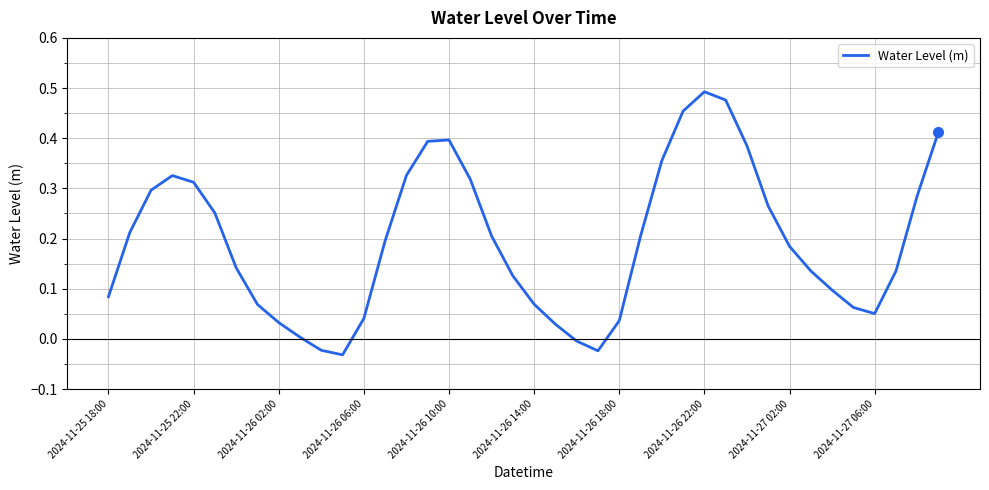

At which category does the chart reach its peak across all series?

2024-11-26 22:00